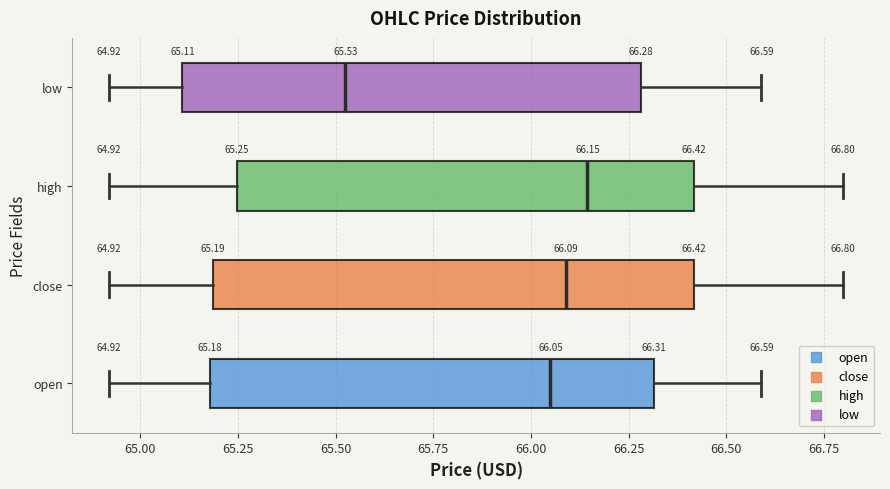

Which box's median line is the furthest to the left?

low